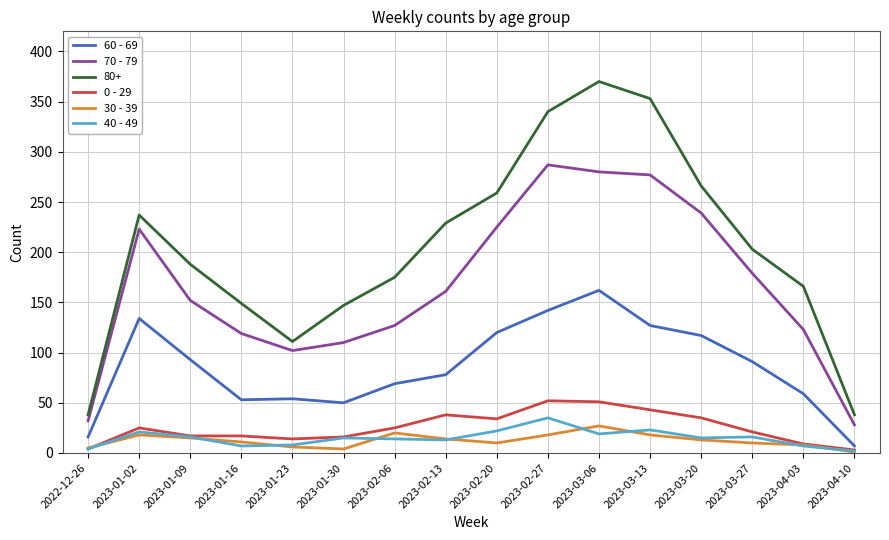

Is it true that 60 - 69 equals 162 at 2023-03-06?

True